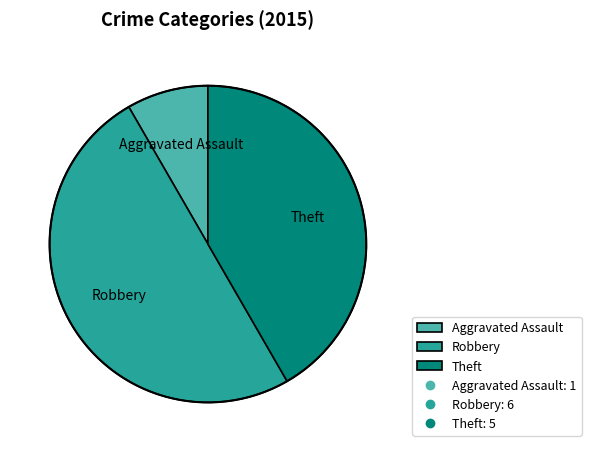

Rank the categories by value from highest to lowest.

Robbery, Theft, Aggravated Assault